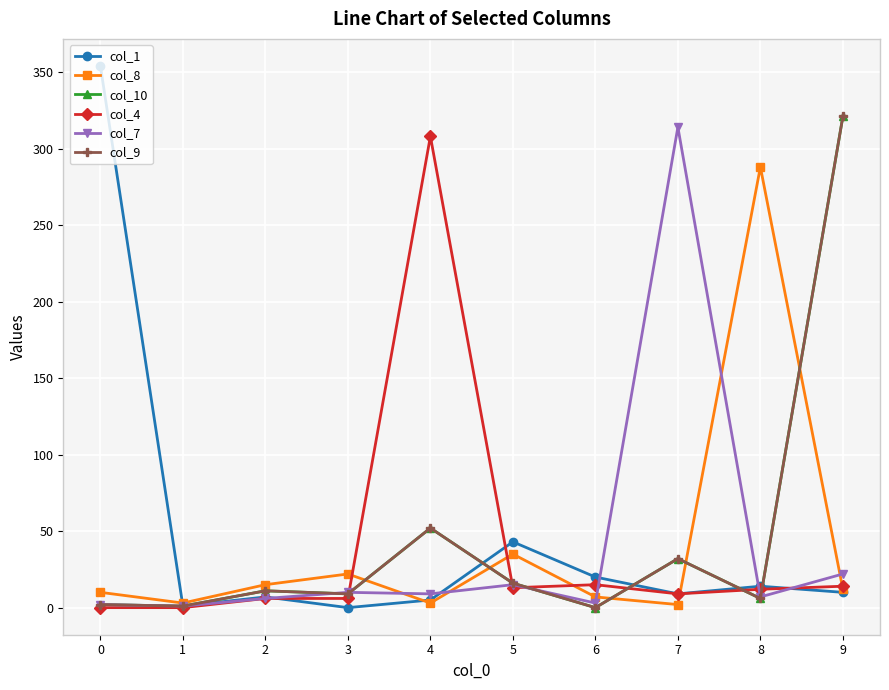

Where is col_8 nearest to the value 145?

5